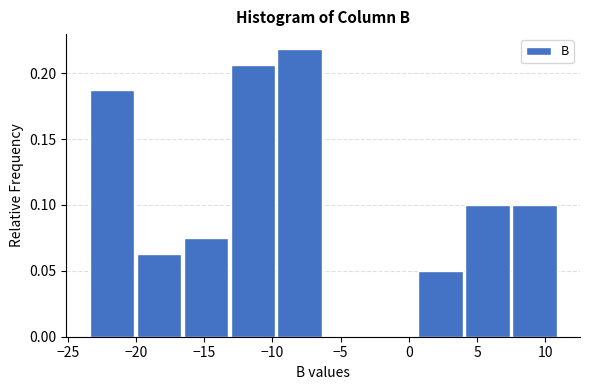

Reading left to right, transcribe this chart: for each bar, give the range it covers on the x-axis and its height. Neither the bar edges nor the heights are printed on the chart, so give them approximately, as read against the axes.

-23.5 to -20.0: 0.190
-20.0 to -16.5: 0.065
-16.5 to -13.0: 0.075
-13.0 to -9.5: 0.205
-9.5 to -6.0: 0.220
-6.0 to -3.0: 0
-3.0 to 0.5: 0
0.5 to 4.0: 0.050
4.0 to 7.5: 0.100
7.5 to 11.0: 0.100